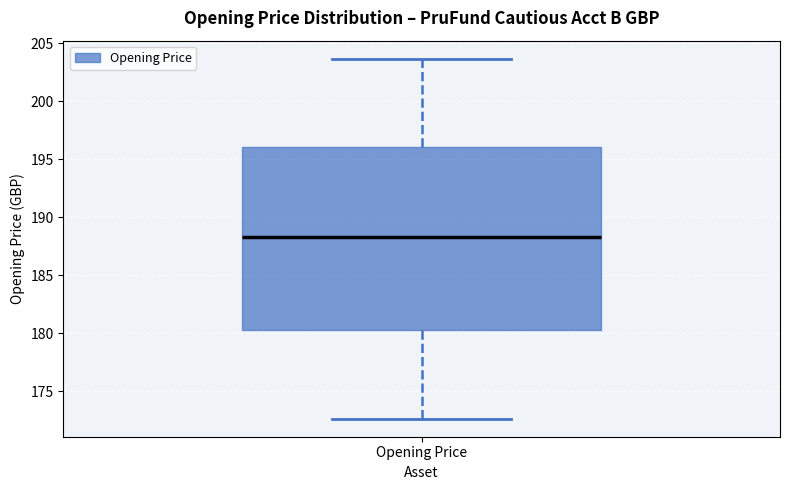

Where is the upper edge of the box for Opening Price on the y-axis? The values are not printed on the chart, so give them approximately, as read against the axis.

196.0